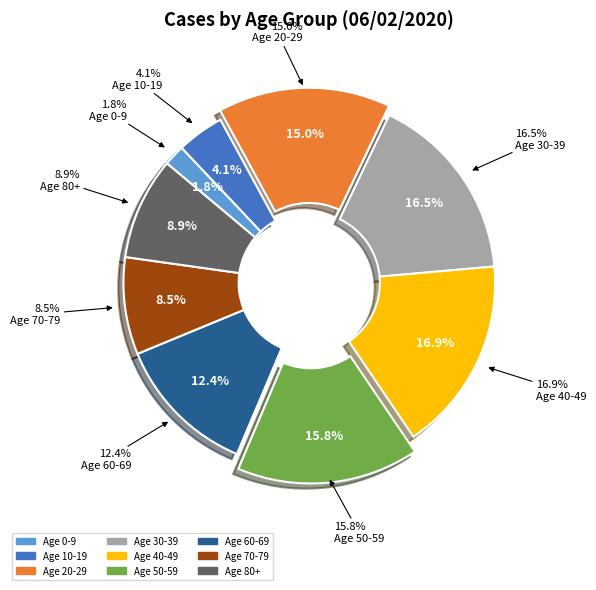

Which has a higher value, 20-29 or 50-59?

50-59